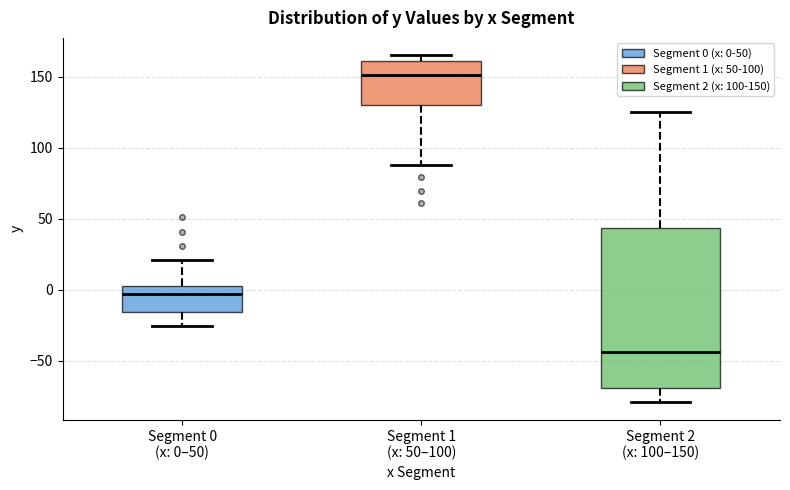

Reading left to right, transcribe this box plot: for each box, give where its median line is, the range the box spans, and where its two whiskers end, as read against the y-axis. The values are not printed on the chart, so give them approximately, as read against the axis.

Segment 0 (x: 0–50): median -5, box -15 to 5, whiskers -25 to 20
Segment 1 (x: 50–100): median 150, box 130 to 160, whiskers 90 to 165
Segment 2 (x: 100–150): median -45, box -70 to 45, whiskers -80 to 125